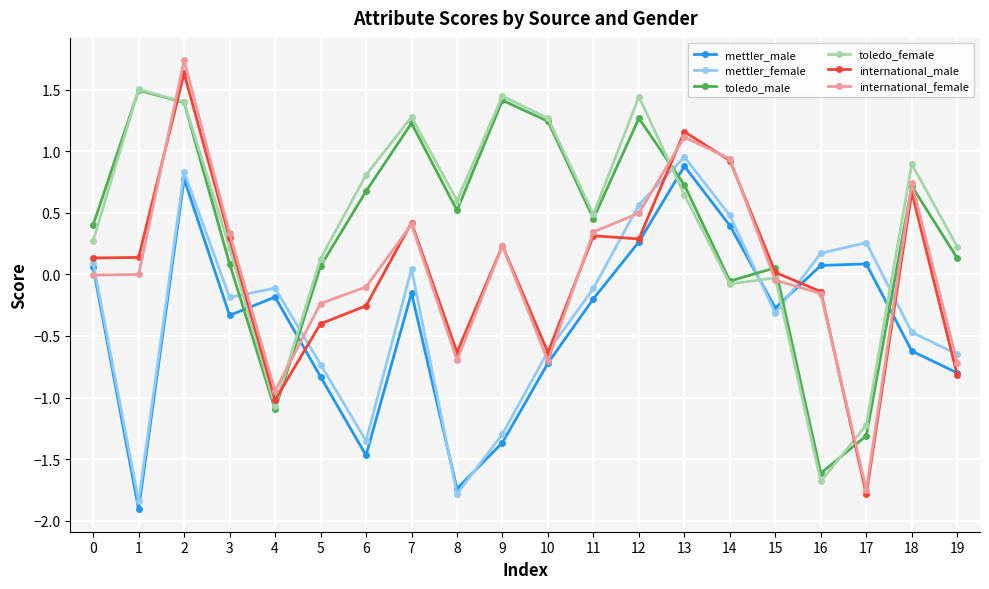

In mettler_female, how many points are lower than both neighbors (excluding endpoints)?

5